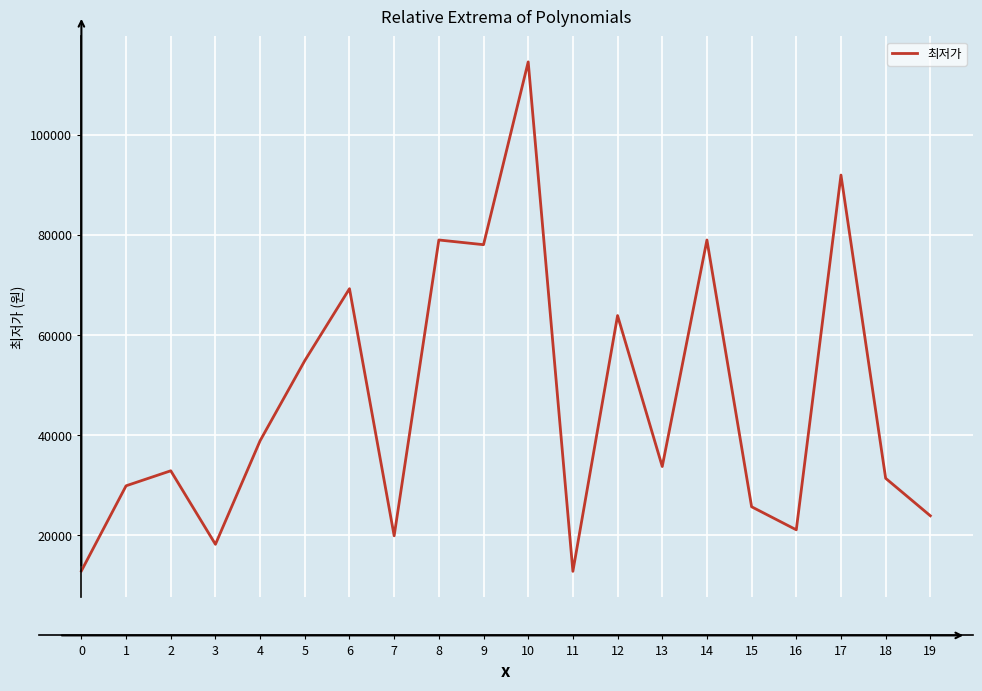

What is the difference between the maximum and minimum values?

101780